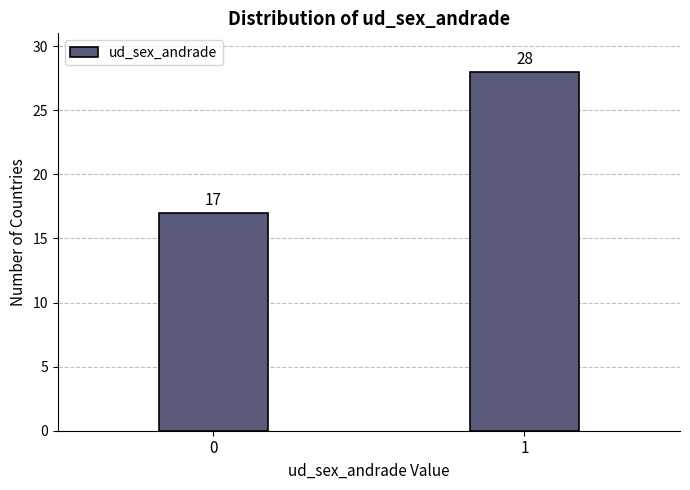

Reading left to right, what are all the values shown in this chart?

0=17	1=28